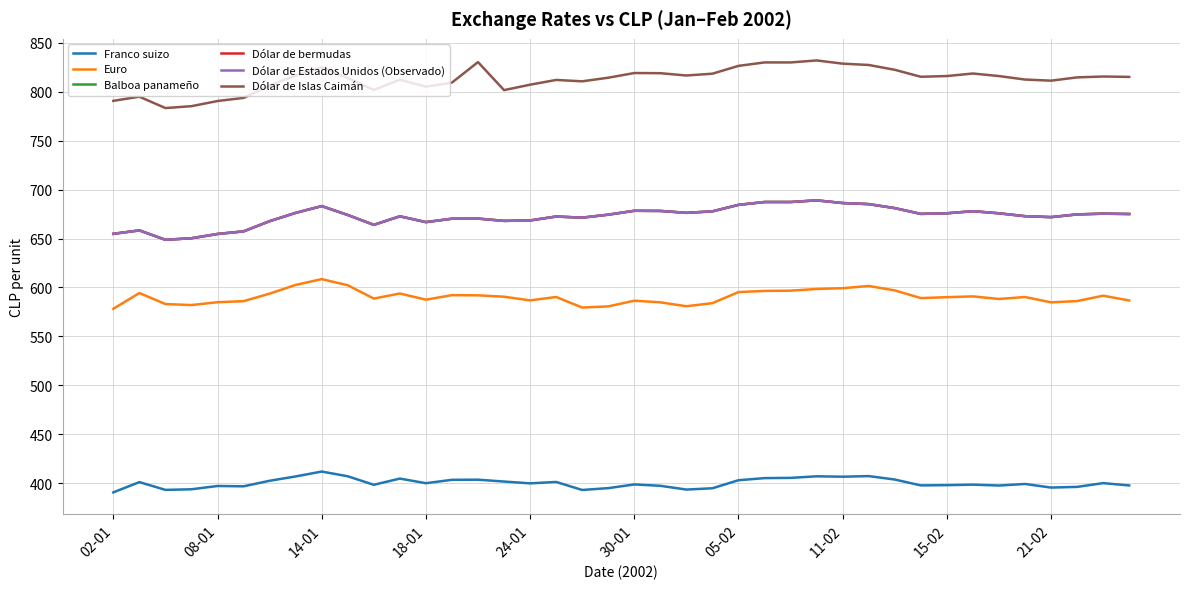

Is this an area chart (filled region under the line)?

No